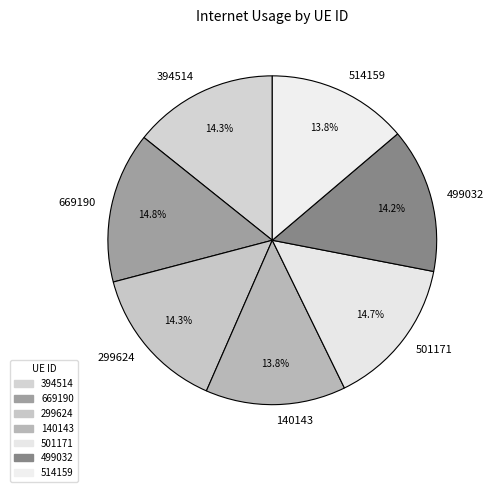

Between 501171 and 140143, which is larger?

501171